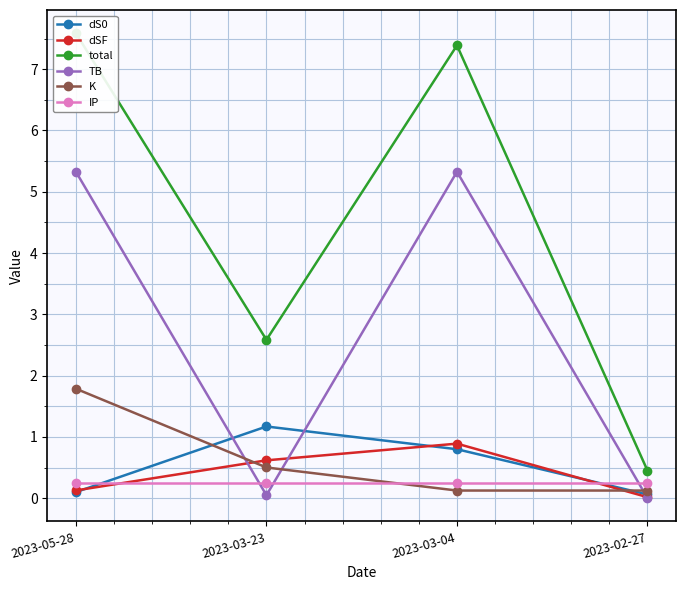

What is the average value of the dS0 series?

0.5